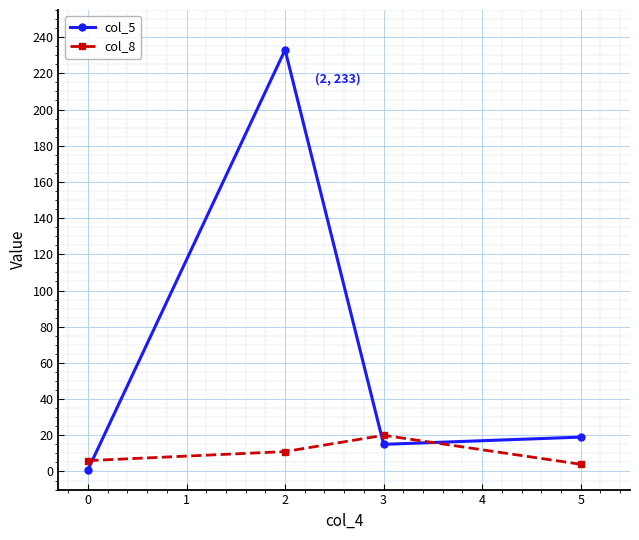

At 2, list the series in order from largest to smallest.

col_5, col_8